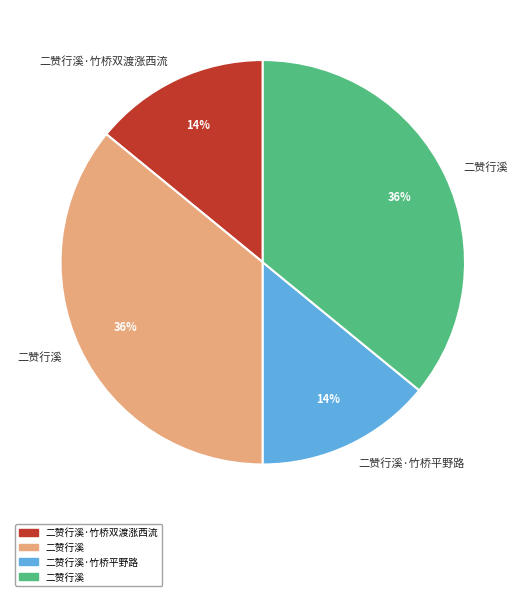

Is there any slice that represents more than half of the pie?

No